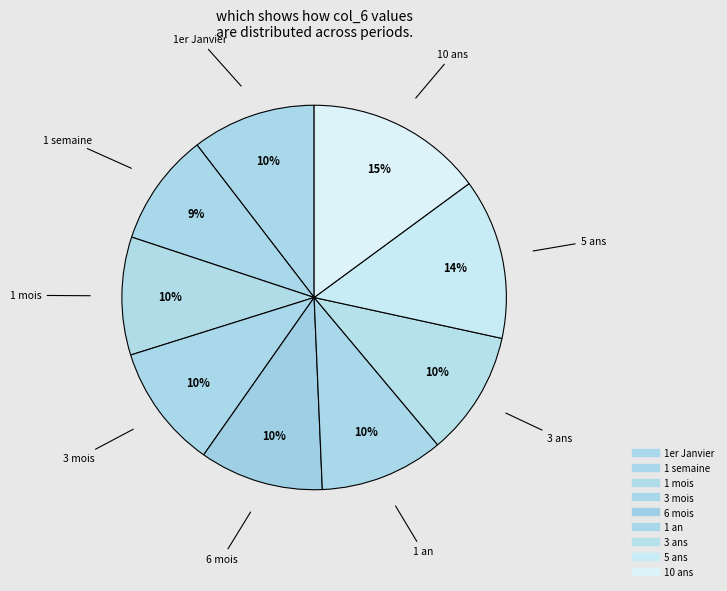

Does 3 mois represent more than half of the total?

No